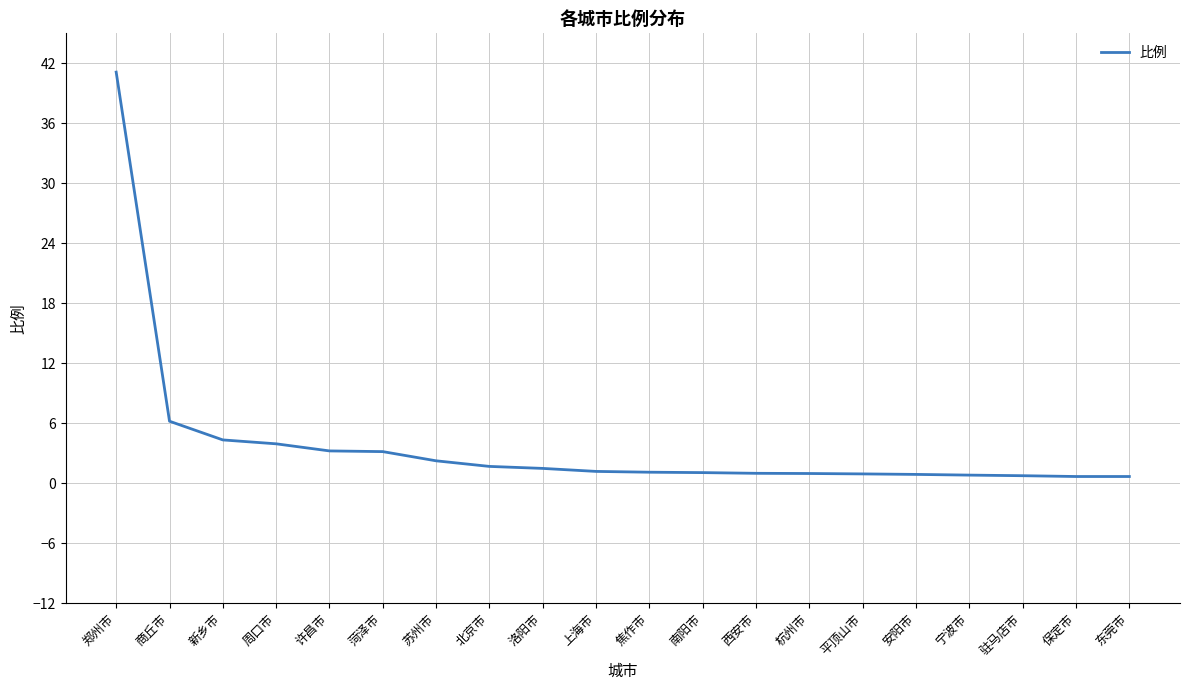

Which label corresponds to the largest value in the chart?

郑州市